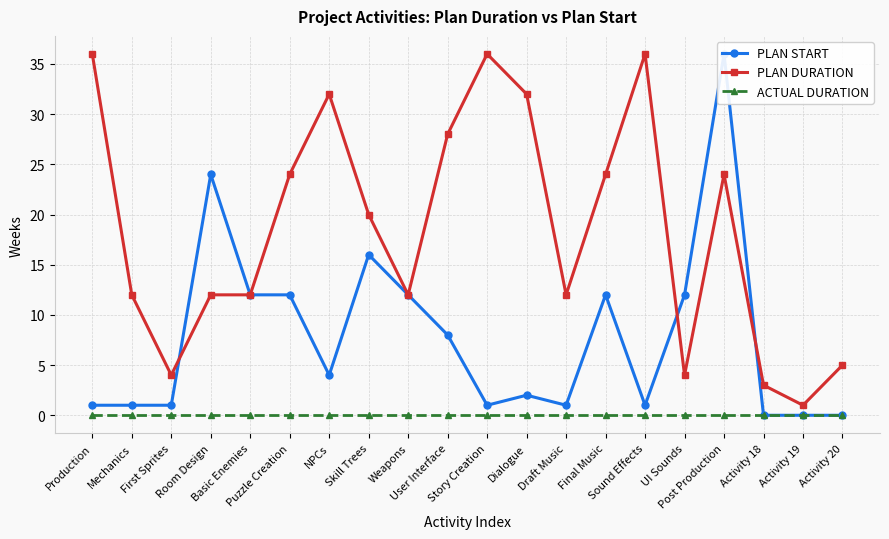

True or false: ACTUAL DURATION and PLAN START intersect in this chart.

False